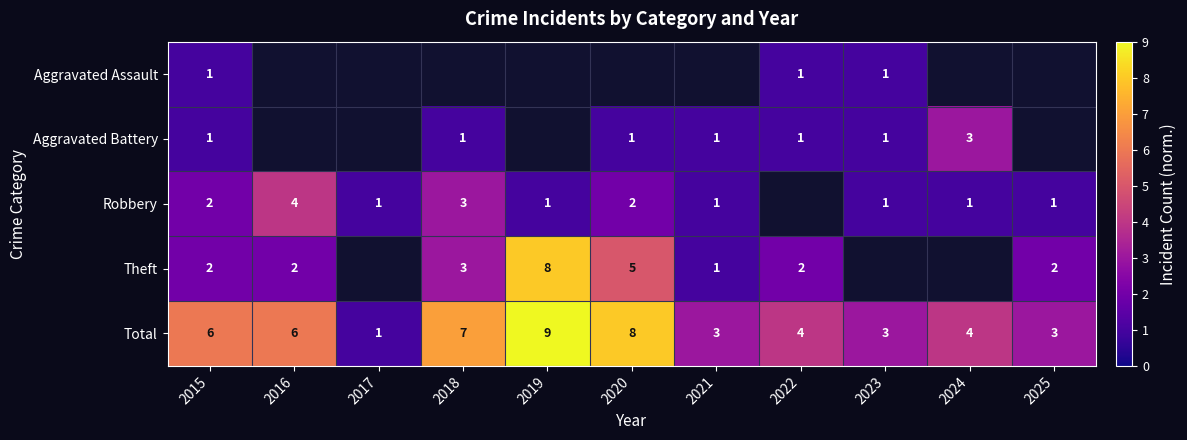

True or false: Robbery has a value of 2 at 2025.

False